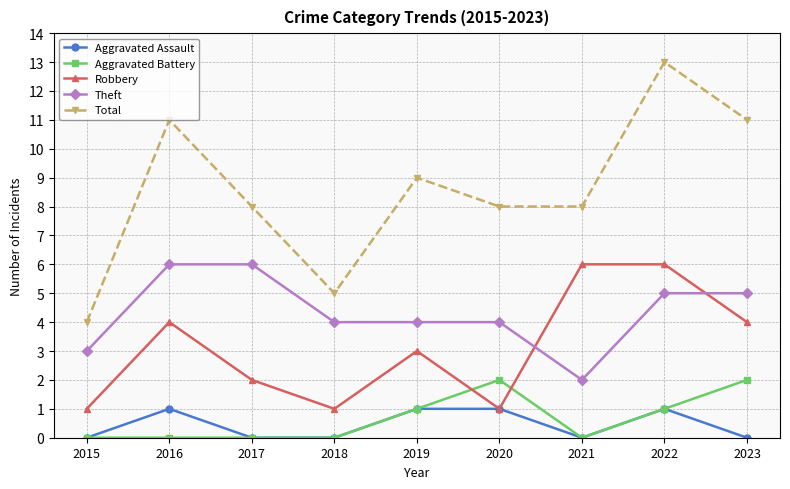

Where is the first local minimum for Total?

2018